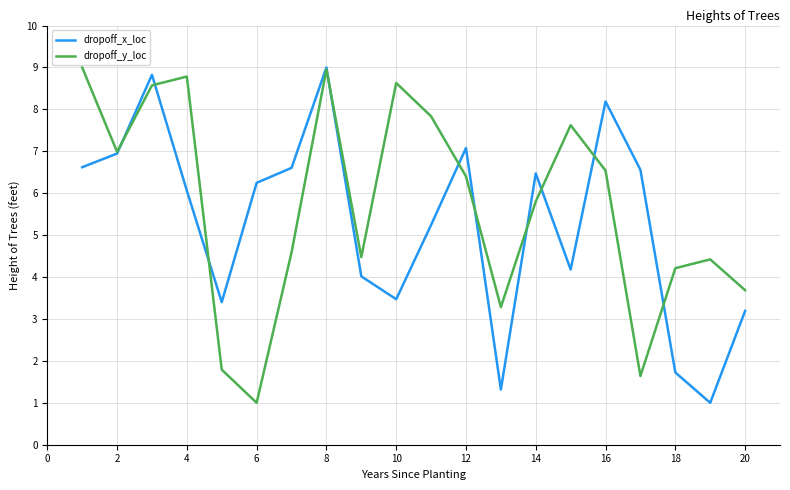

In dropoff_y_loc, how many points are lower than both neighbors (excluding endpoints)?

5